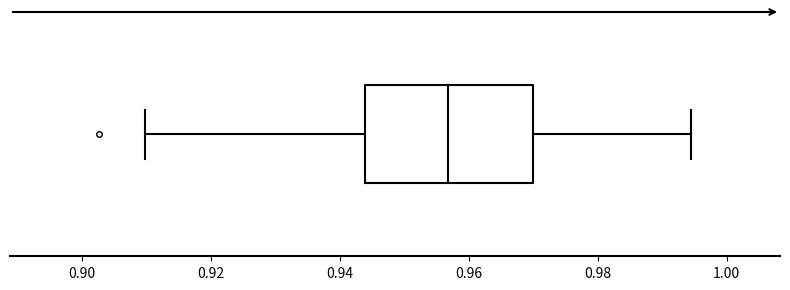

Read this box plot against the x-axis: the position of the median line, the range covered by the box, and the ends of both whiskers. The values are not printed on the chart, so give them approximately, as read against the axis.

median 0.956, box 0.944 to 0.970, whiskers 0.910 to 0.994